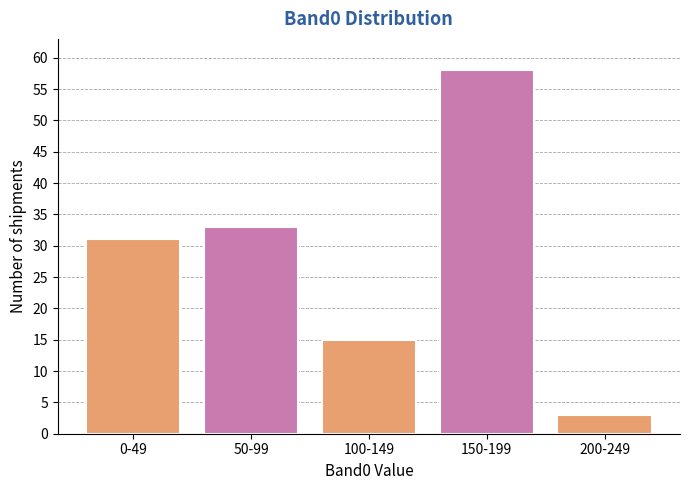

Reading right to left, list all the values displayed in this chart.

3	58	15	33	31